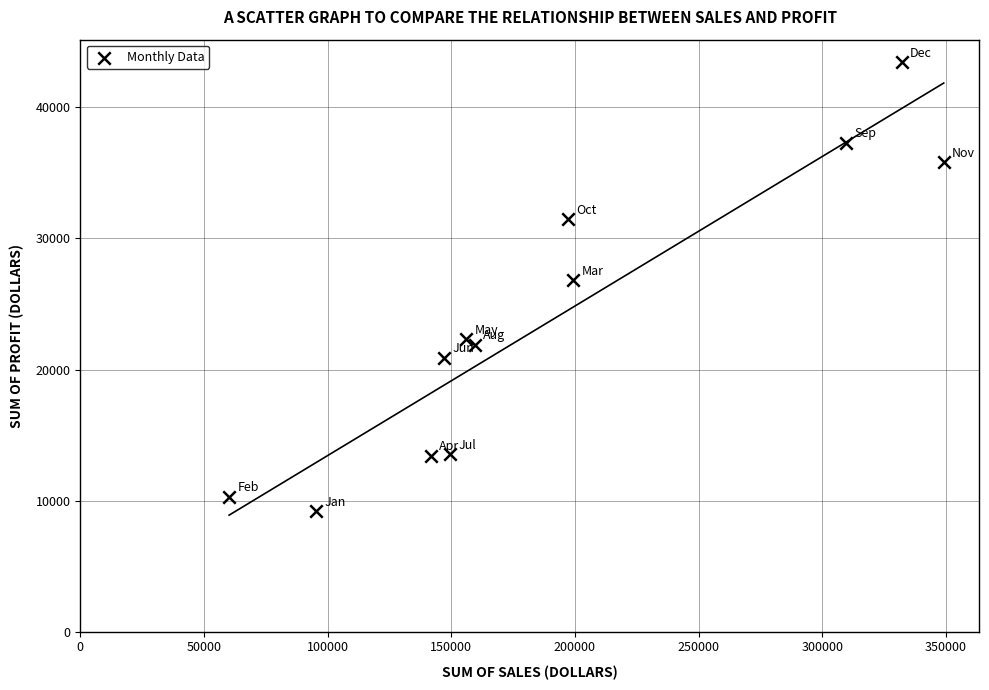

What Y value in the scatter plot is closest to 26317?

26806.6